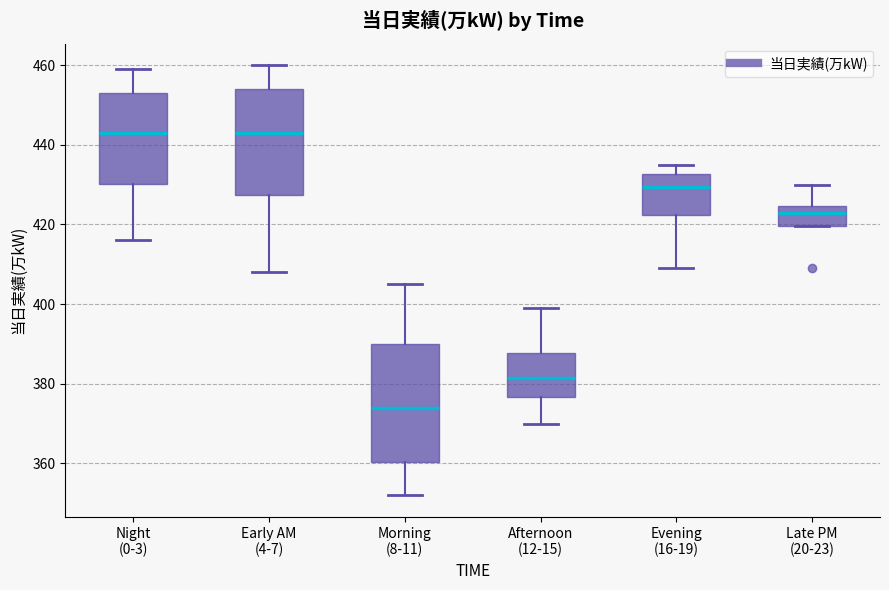

Where is the upper edge of the box for Late PM (20-23) on the y-axis? The values are not printed on the chart, so give them approximately, as read against the axis.

424